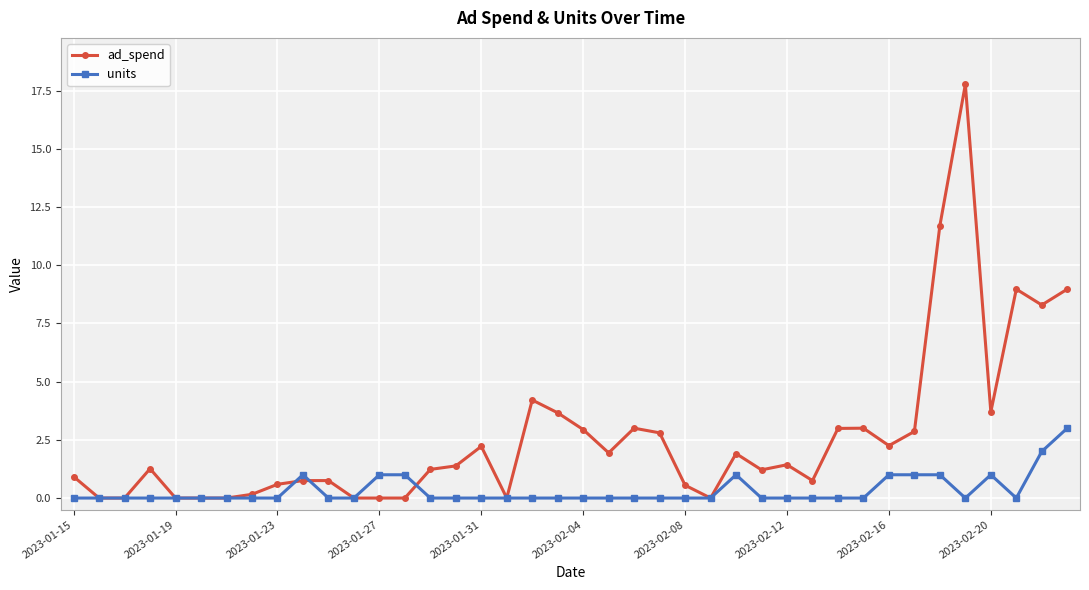

What is the greatest value displayed?

17.8